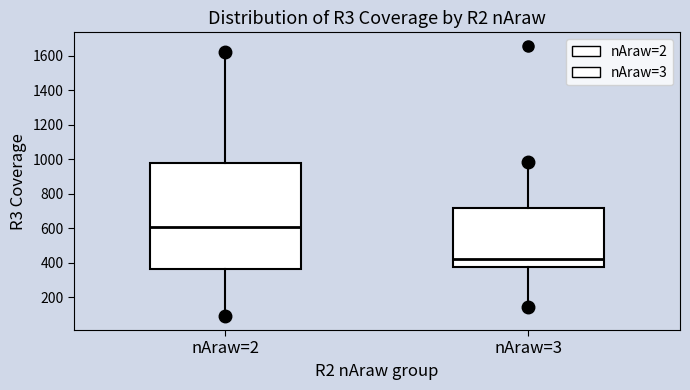

Where is the upper edge of the box for nAraw=3 on the y-axis? The values are not printed on the chart, so give them approximately, as read against the axis.

720